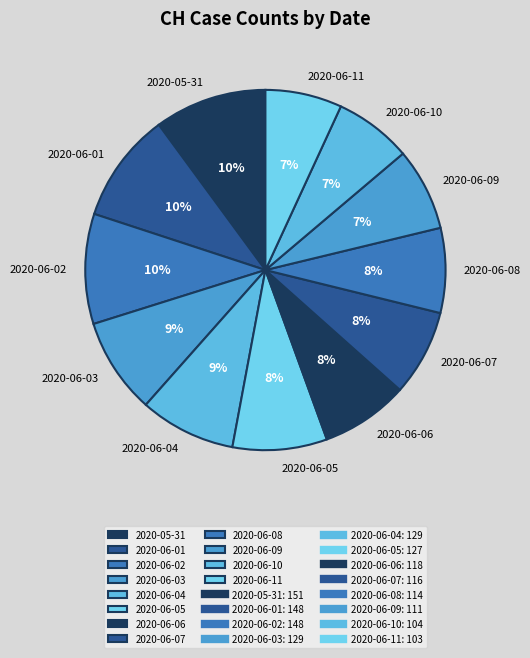

Do 2020-06-10 and 2020-05-31 together represent more than half of the pie?

No